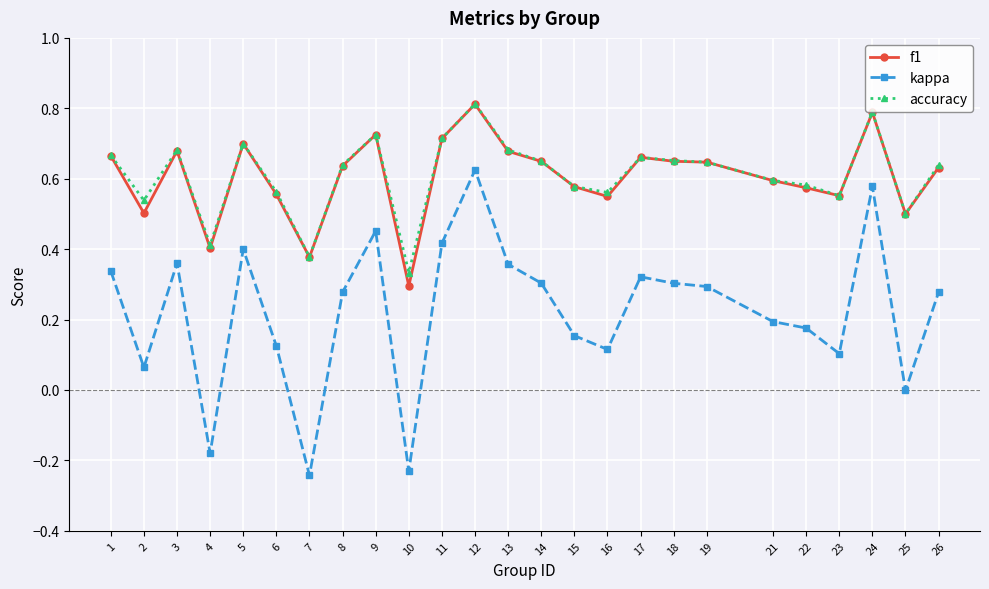

True or false: accuracy and kappa cross at least once.

False